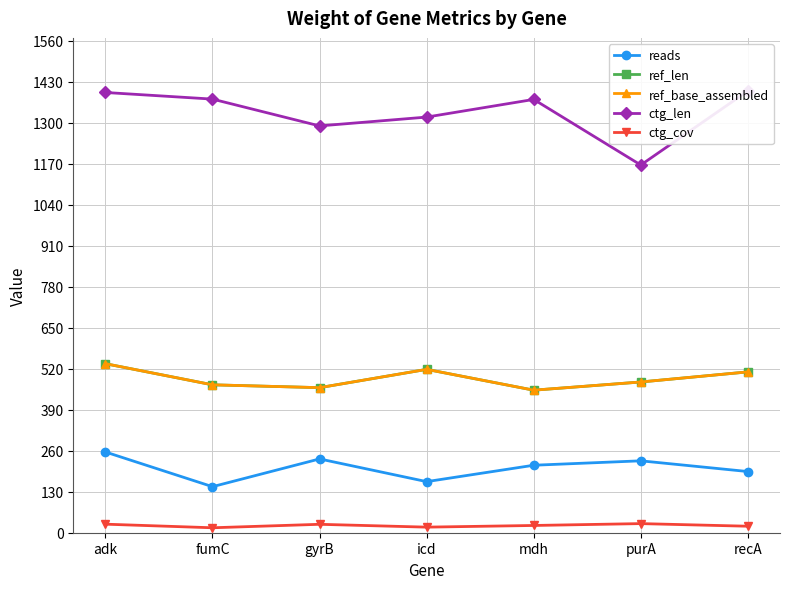

Between adk and icd, which is larger?

adk